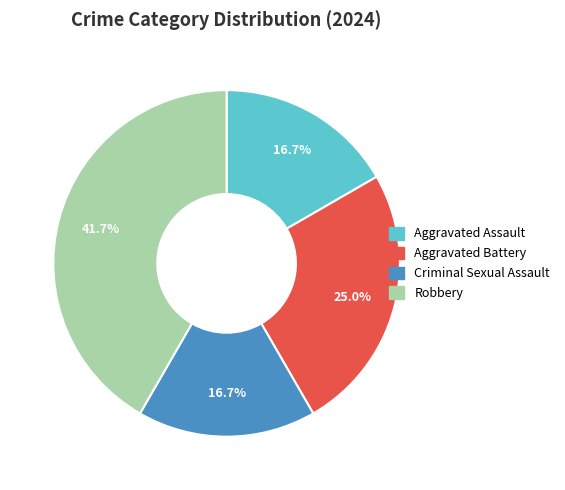

Approximately how many times larger is the value at Robbery compared to Aggravated Assault?

2.5